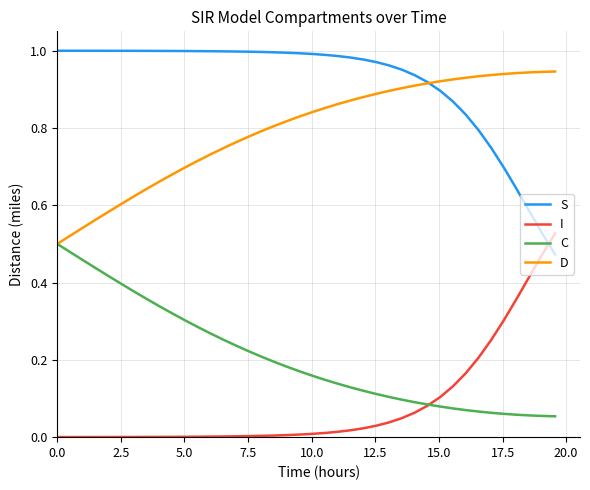

True or false: I and D intersect in this chart.

False